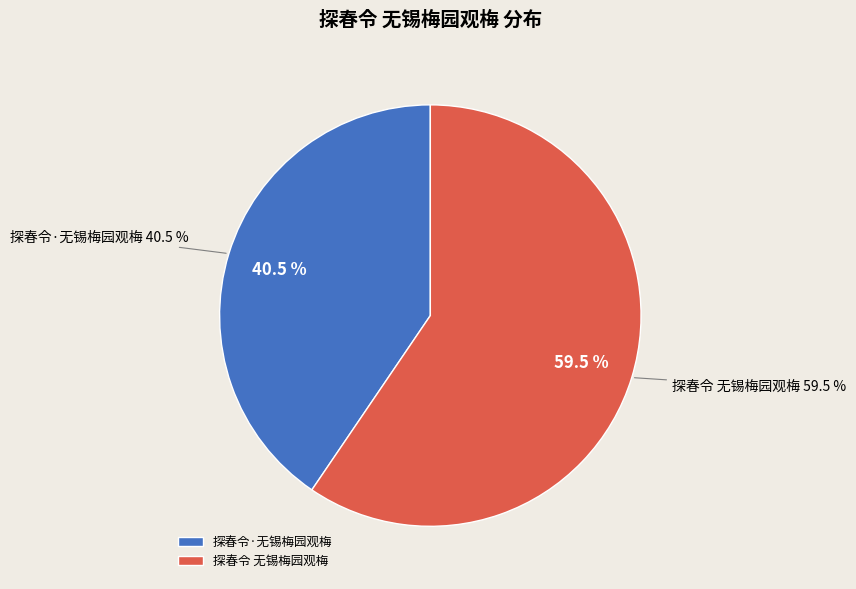

To the nearest percent, what is the difference between the 探春令 无锡梅园观梅 and 探春令·无锡梅园观梅 slice percentages?

19%